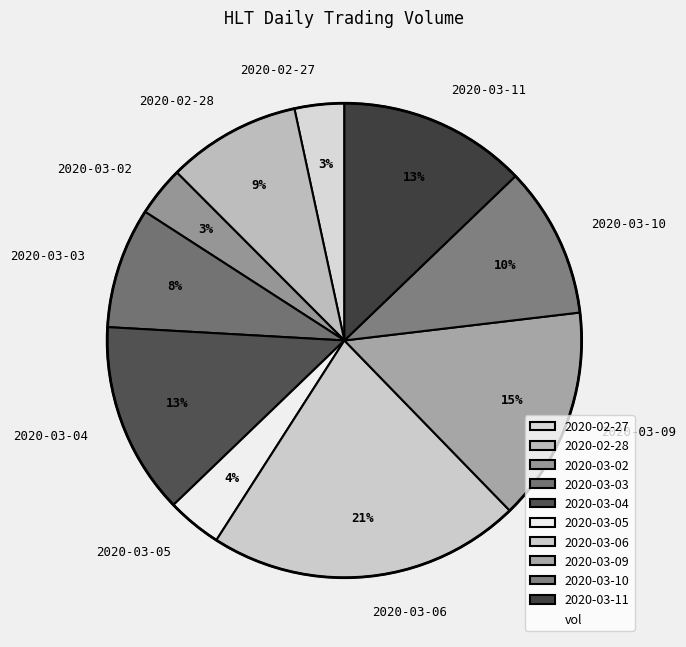

Which category has the biggest portion of the pie?

2020-03-06